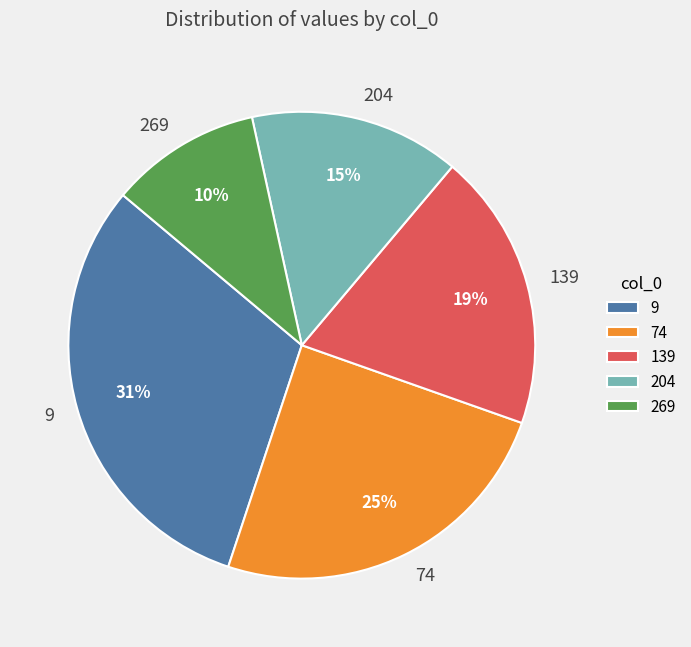

Which has a higher value, 139 or 269?

139